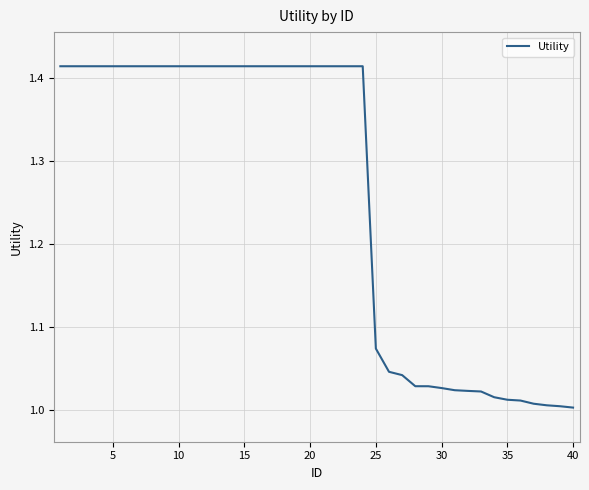

True or false: the data shows 0.2 at 30.

False